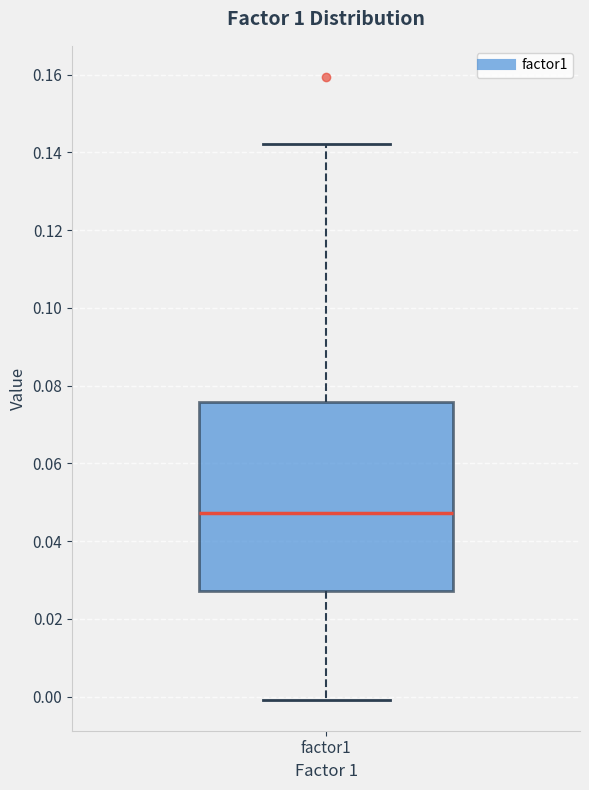

Where does the lower whisker of the box for factor1 end on the y-axis? The values are not printed on the chart, so give them approximately, as read against the axis.

0.000